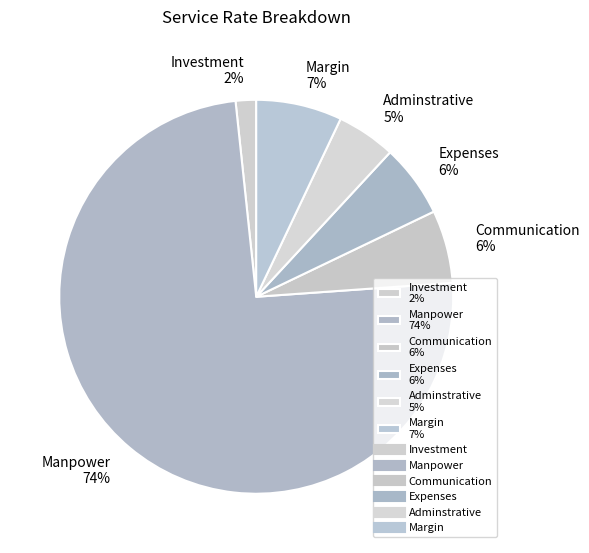

How many segments does this pie chart have?

6